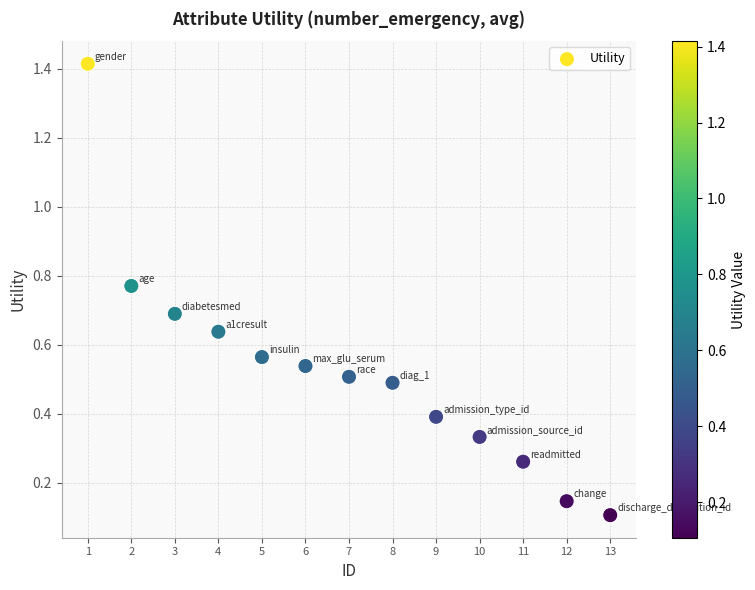

What is the range of Y values (max minus min)?

1.3